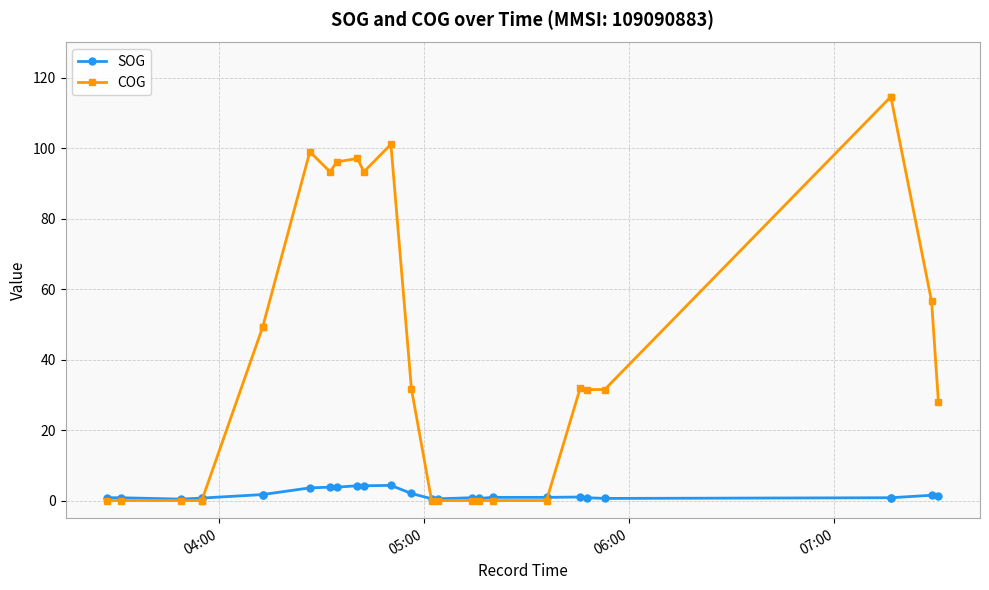

In COG, how many points are lower than both neighbors (excluding endpoints)?

2